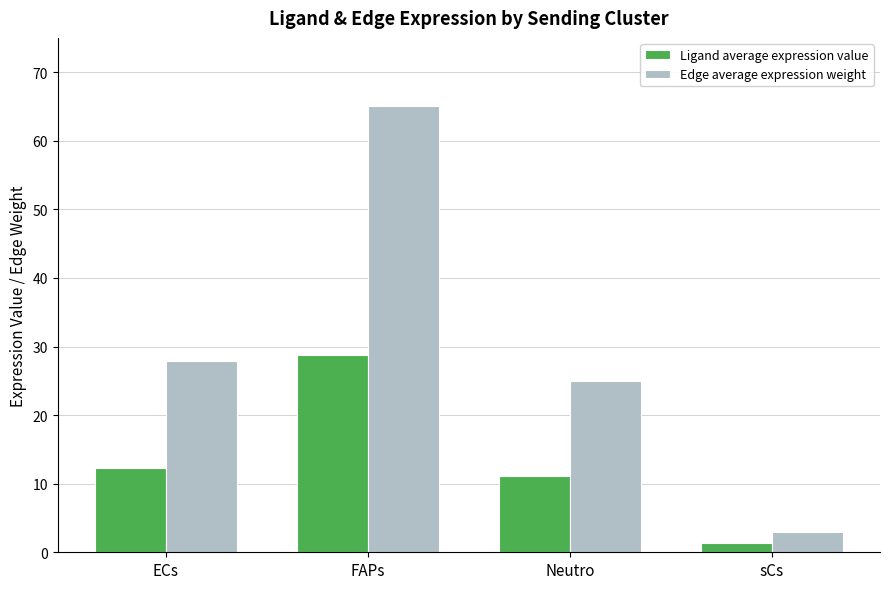

What is the difference between the Edge average expression weight values at FAPs and ECs?

37.2